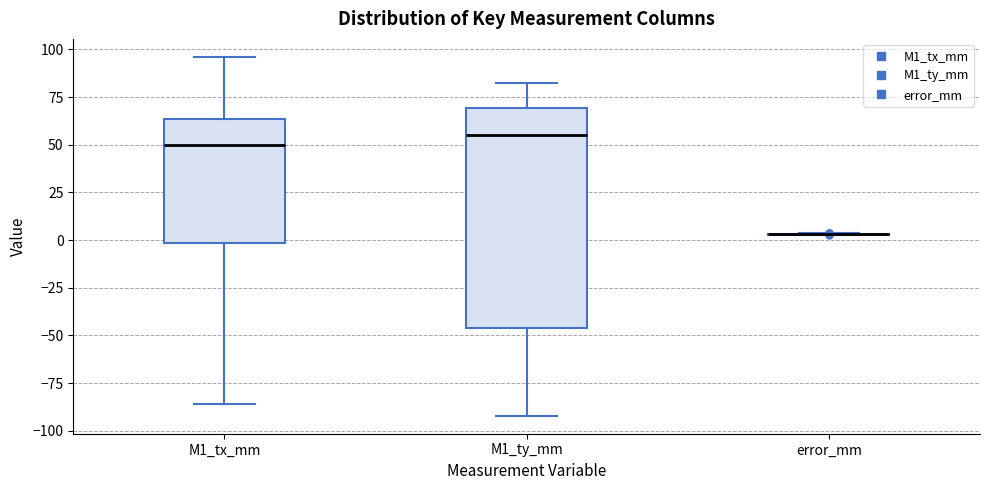

Where is the upper edge of the box for M1_ty_mm on the y-axis? The values are not printed on the chart, so give them approximately, as read against the axis.

70